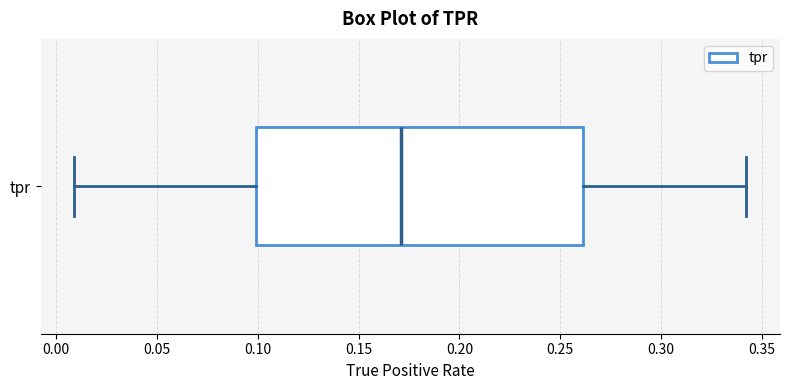

Transcribe this box plot: give where the median line is, the range the box spans, and where the two whiskers end, as read against the x-axis. The values are not printed on the chart, so give them approximately, as read against the axis.

median 0.17, box 0.10 to 0.26, whiskers 0.01 to 0.34